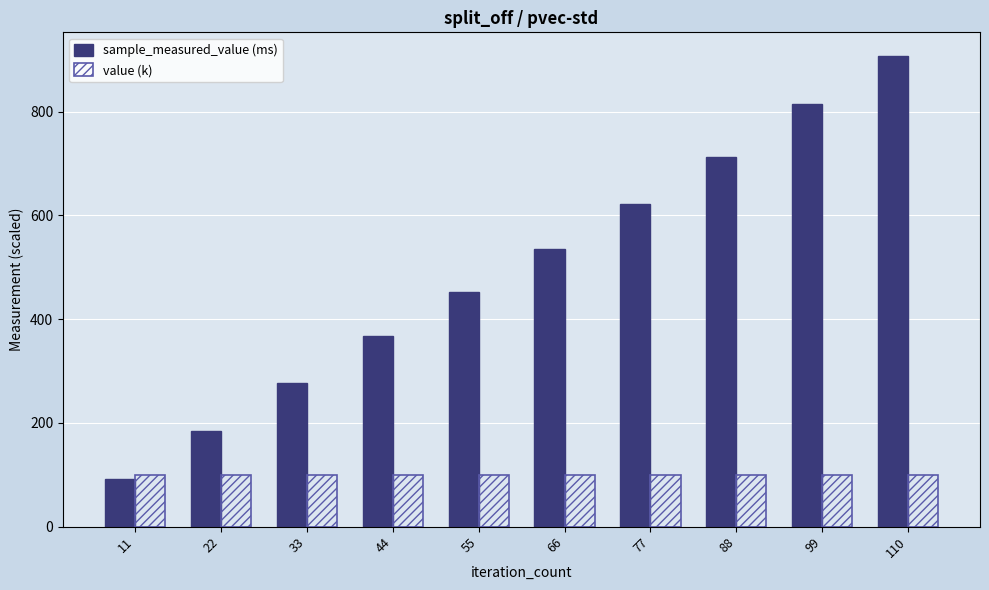

Reading left to right, list all the values displayed in this chart.

sample_measured_value (ms): 92.0	183.8	276.3	367.0	451.8	535.3	621.1	713.1	814.2	907.6
value (k): 100.0	100.0	100.0	100.0	100.0	100.0	100.0	100.0	100.0	100.0